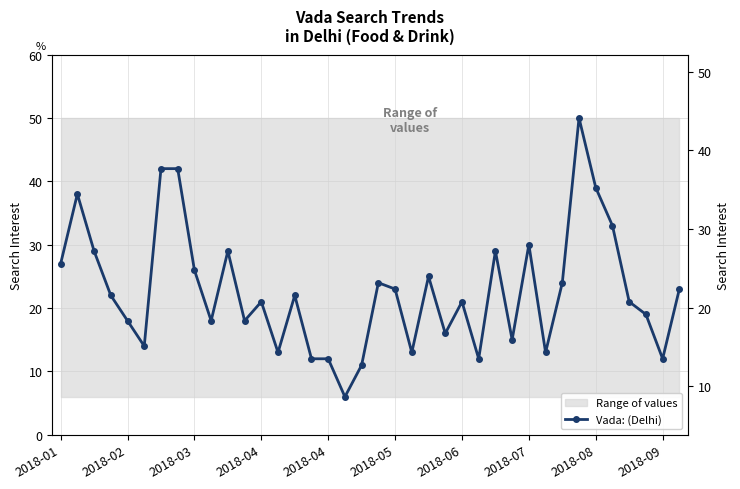

How many points are lower than both their immediate neighbors (excluding endpoints)?

11